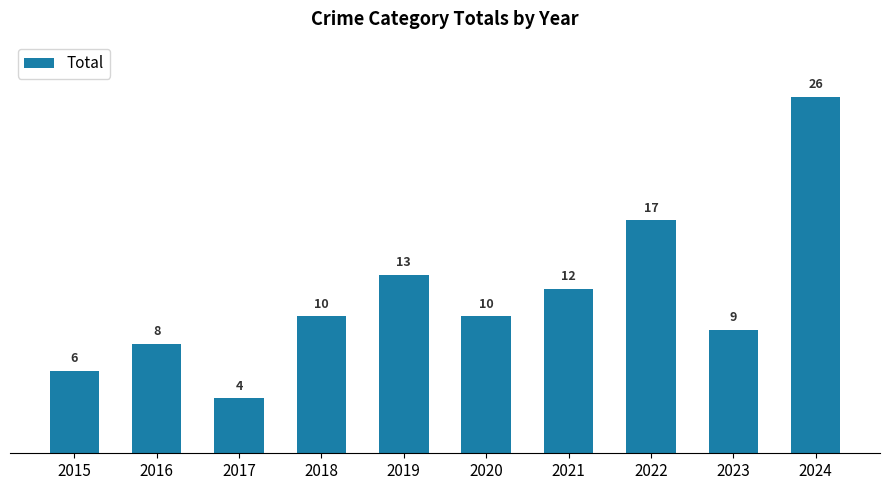

What is the difference between the values at 2018 and 2015?

4